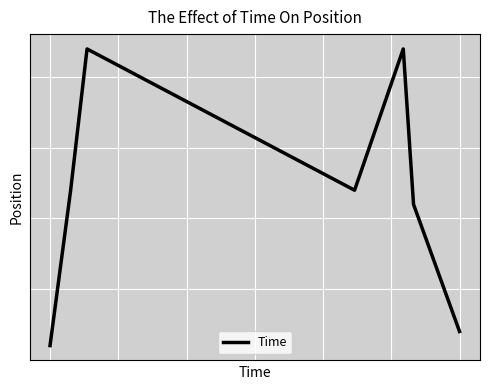

What is the difference between the second highest and minimum values?

21